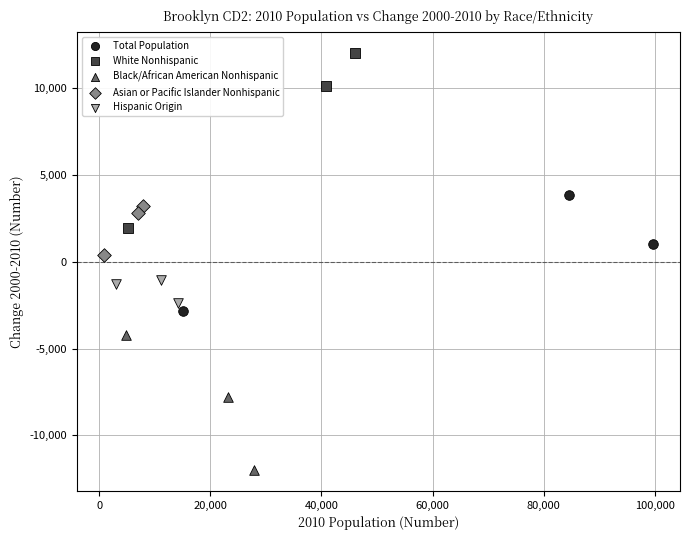

Which series has the largest Y range (max minus min)?

White Nonhispanic